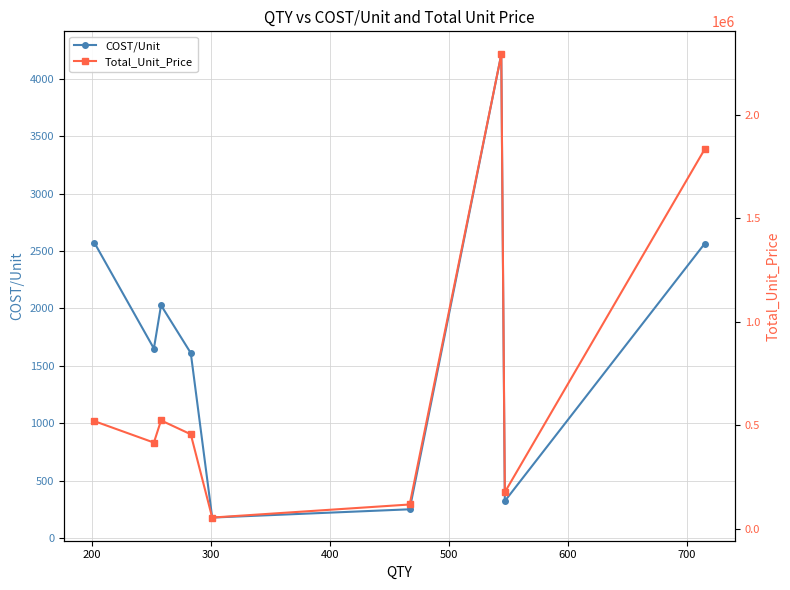

How many interior local peaks does the Total_Unit_Price series have?

2